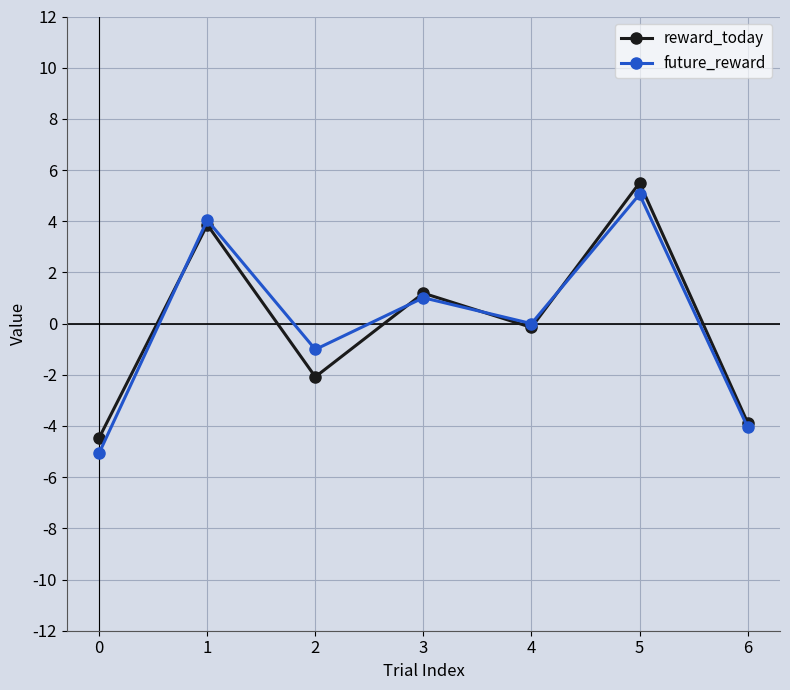

How many lines are shown in the chart?

2